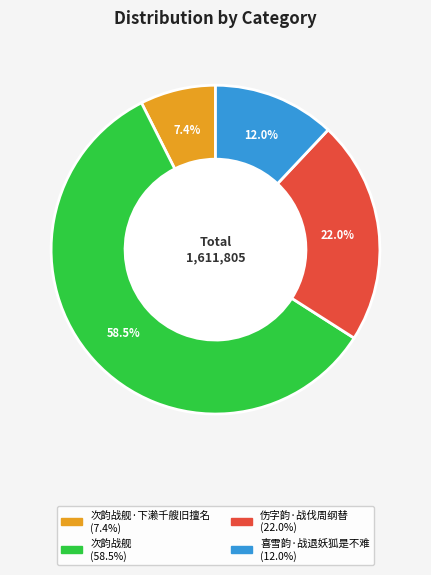

Does any single category account for the majority?

Yes